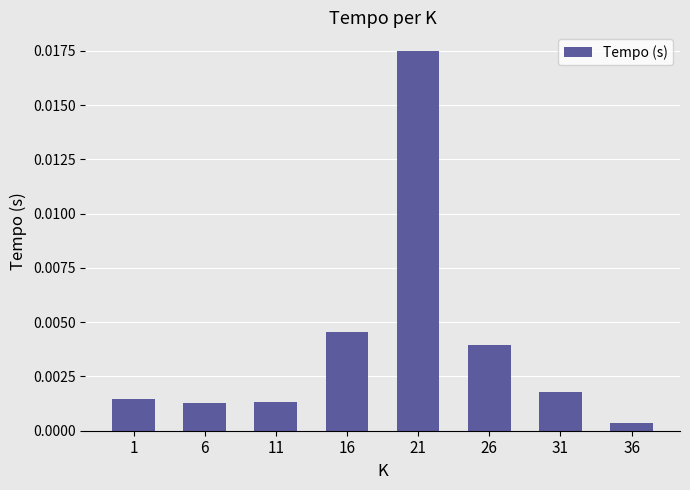

At which label is the value closest to 0?

36